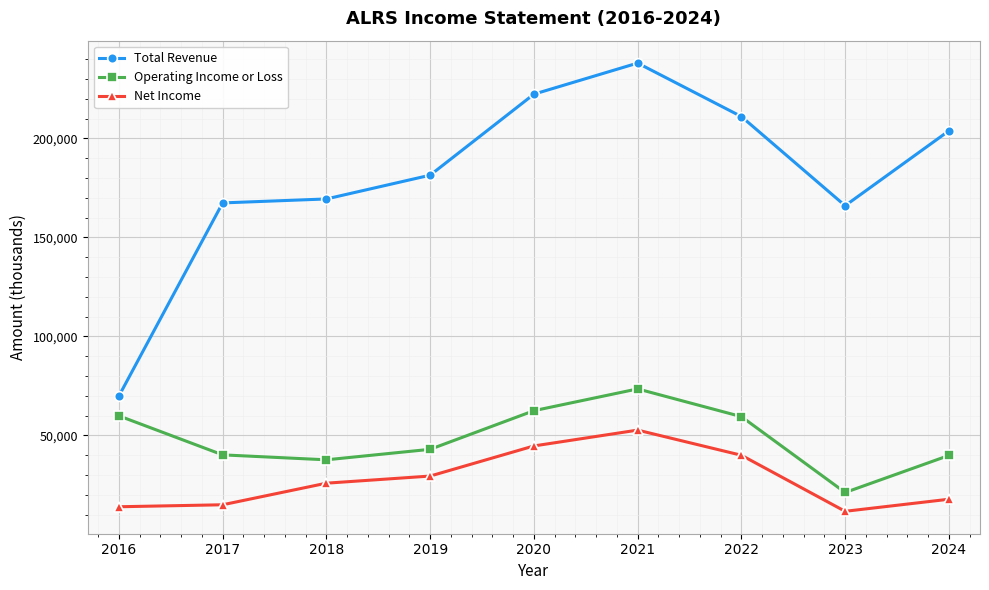

What are all the series names shown in the legend?

Total Revenue, Operating Income or Loss, Net Income